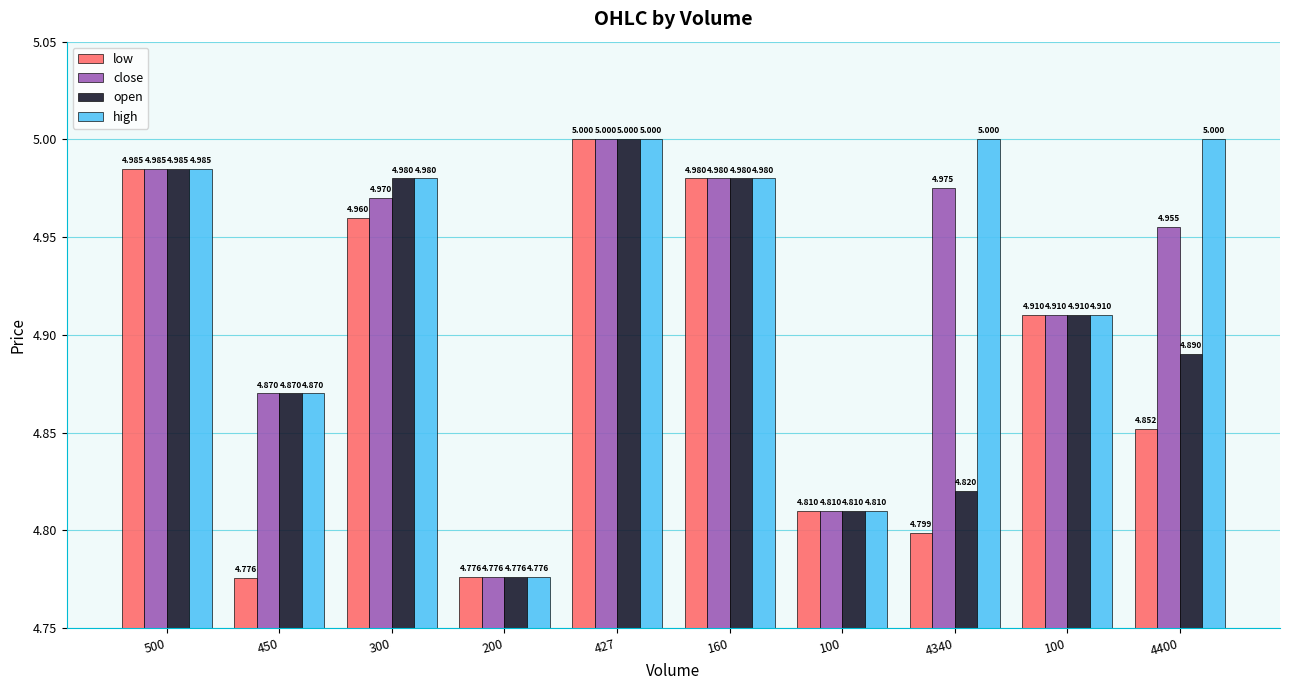

What is the sum of the low values at 450 and 160?

9.8